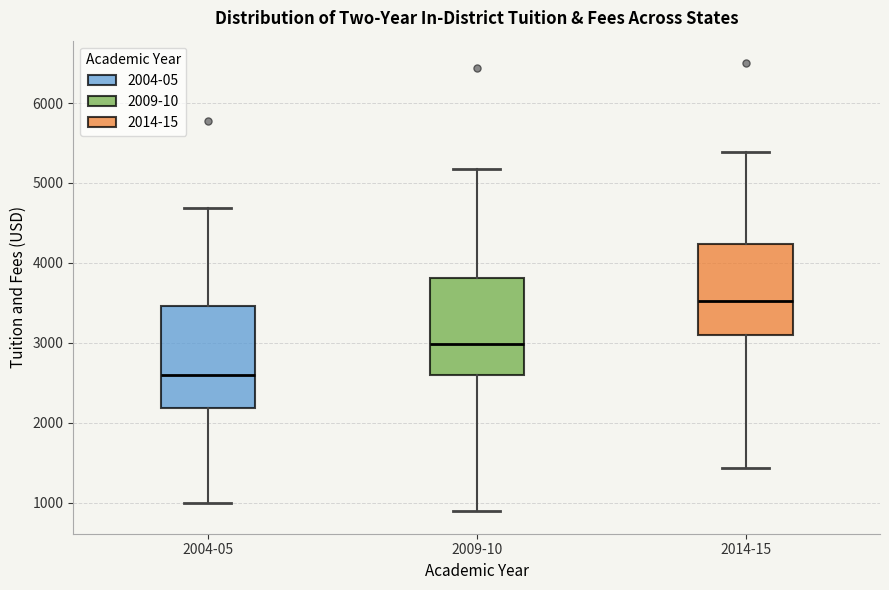

Reading left to right, read every box against the y-axis: the position of its median line, the range the box covers, and the ends of its whiskers. The values are not printed on the chart, so give them approximately, as read against the axis.

2004-05: median 2600, box 2200 to 3500, whiskers 1000 to 4700
2009-10: median 3000, box 2600 to 3800, whiskers 900 to 5200
2014-15: median 3500, box 3100 to 4200, whiskers 1400 to 5400